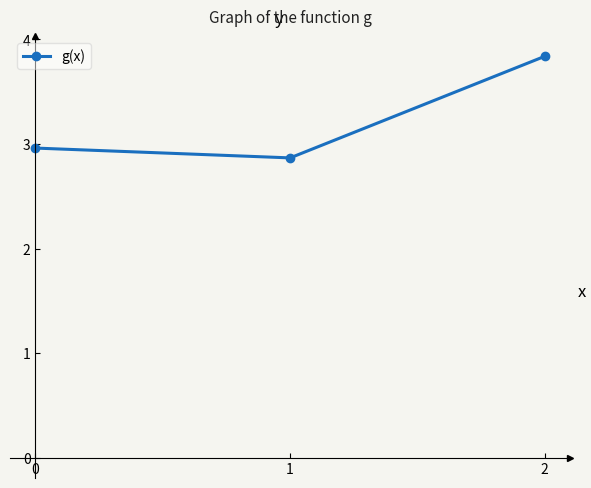

How many distinct data groups are displayed?

1